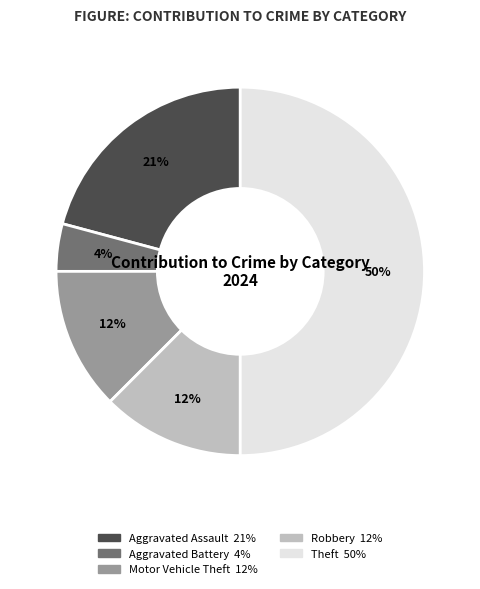

To the nearest percent, what is the difference between the largest and smallest slice percentages?

46%